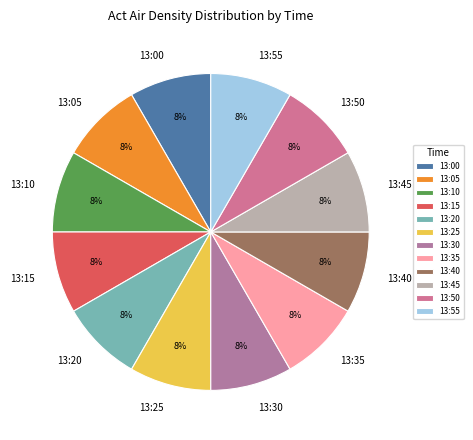

To the nearest percent, what portion does 13:40 represent?

8%